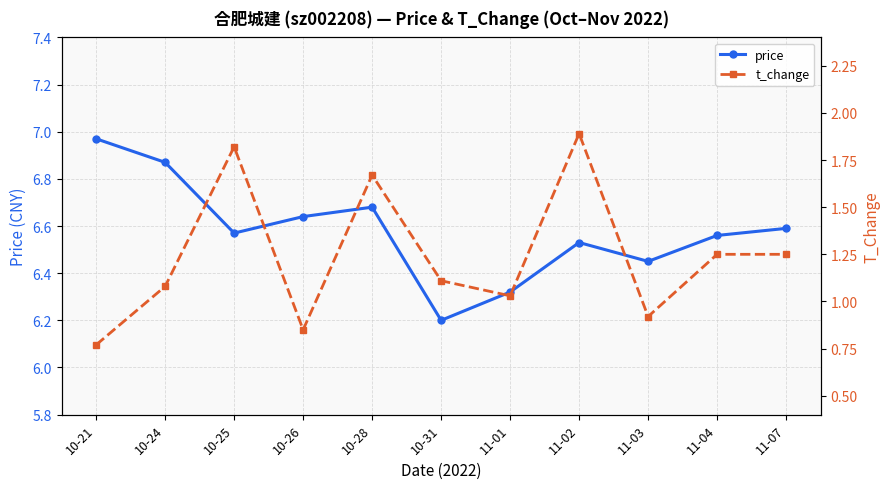

What position from the left is 11-02?

8